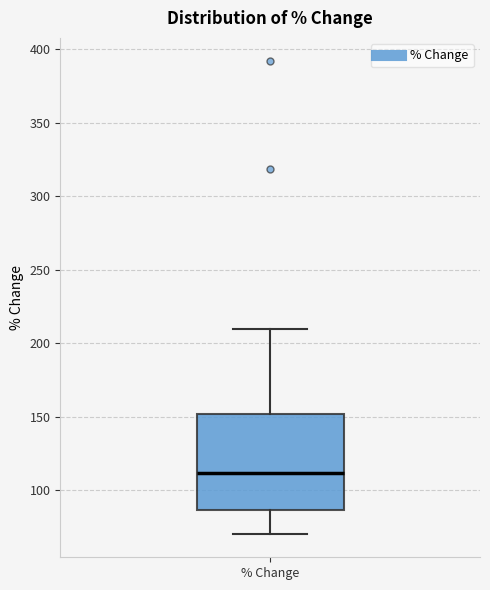

Transcribe this box plot: give where the median line is, the range the box spans, and where the two whiskers end, as read against the y-axis. The values are not printed on the chart, so give them approximately, as read against the axis.

median 110, box 85 to 150, whiskers 70 to 210